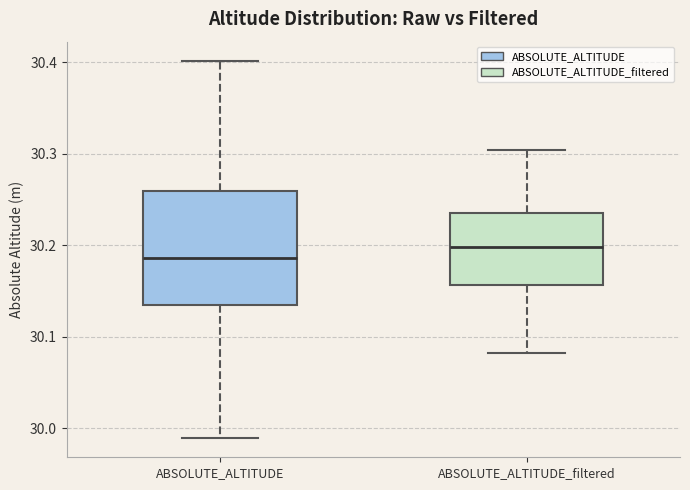

Reading left to right, transcribe this box plot: for each box, give where its median line is, the range the box spans, and where its two whiskers end, as read against the y-axis. The values are not printed on the chart, so give them approximately, as read against the axis.

ABSOLUTE_ALTITUDE: median 30.19, box 30.13 to 30.26, whiskers 29.99 to 30.40
ABSOLUTE_ALTITUDE_filtered: median 30.20, box 30.16 to 30.24, whiskers 30.08 to 30.30